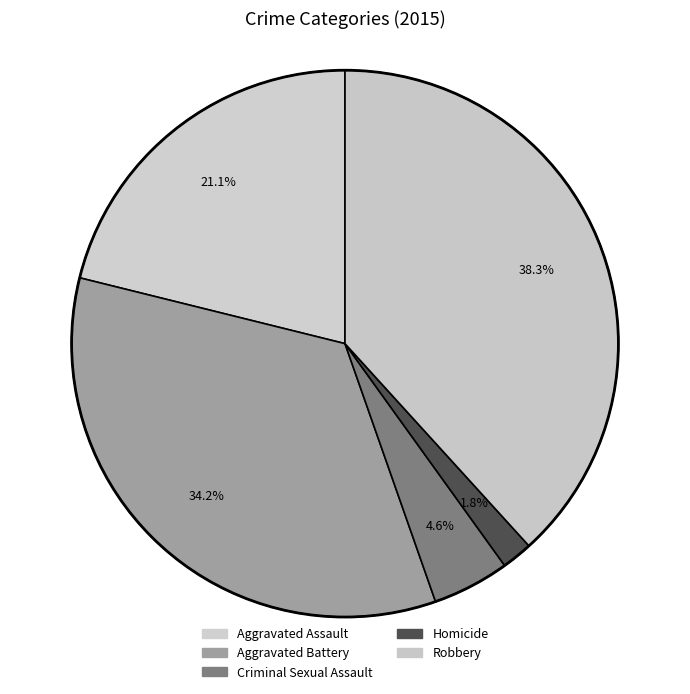

Is there any slice that represents more than half of the pie?

No